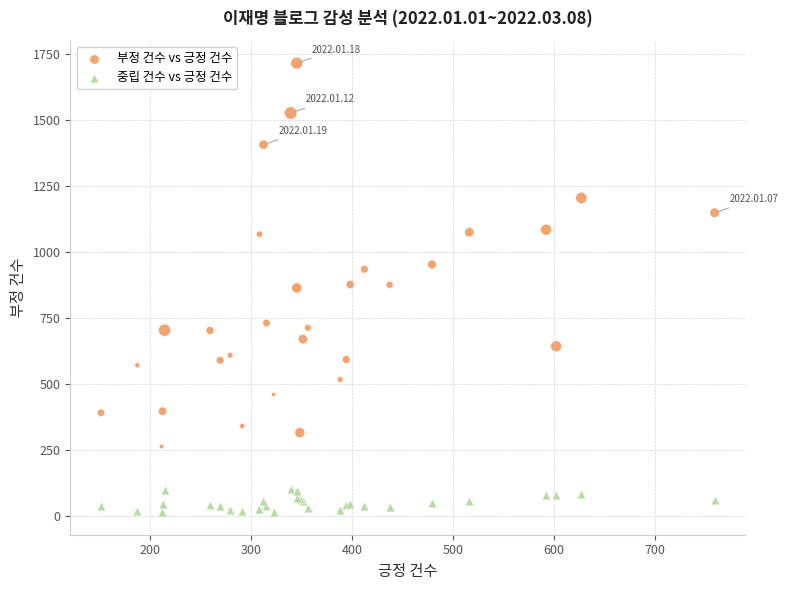

Which series contains the highest Y value?

부정 건수 vs 긍정 건수